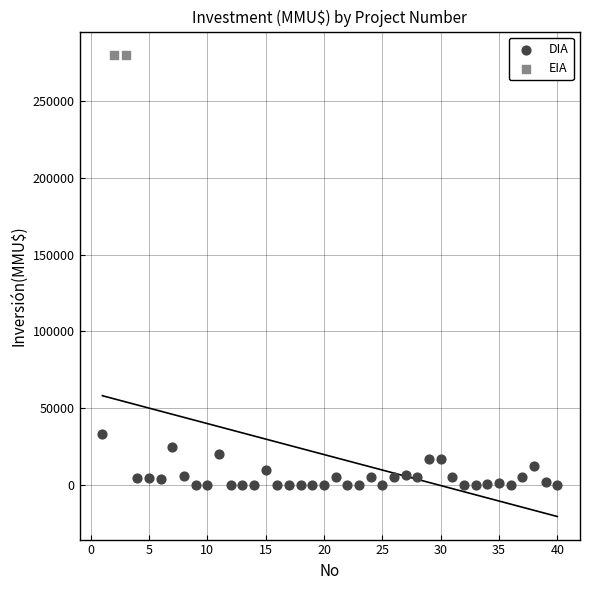

What are all the series names shown in the legend?

DIA, EIA